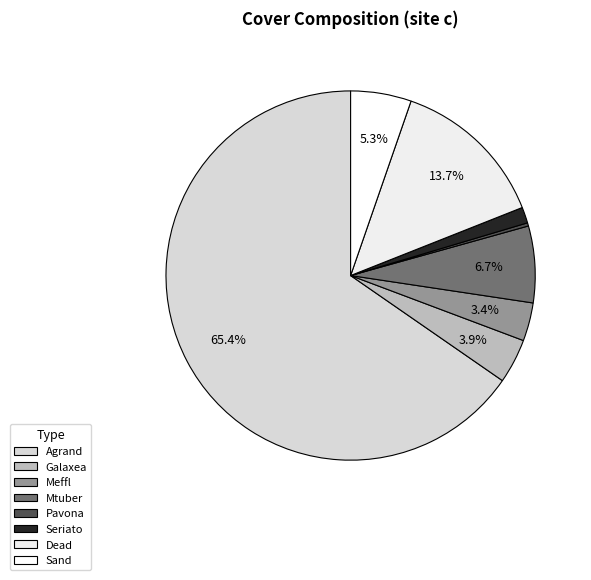

What is the smallest slice in the pie chart?

Pavona